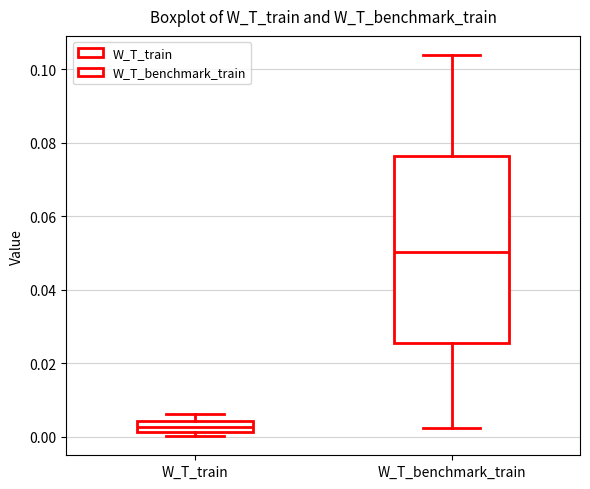

Where is the upper edge of the box for W_T_train on the y-axis? The values are not printed on the chart, so give them approximately, as read against the axis.

0.004